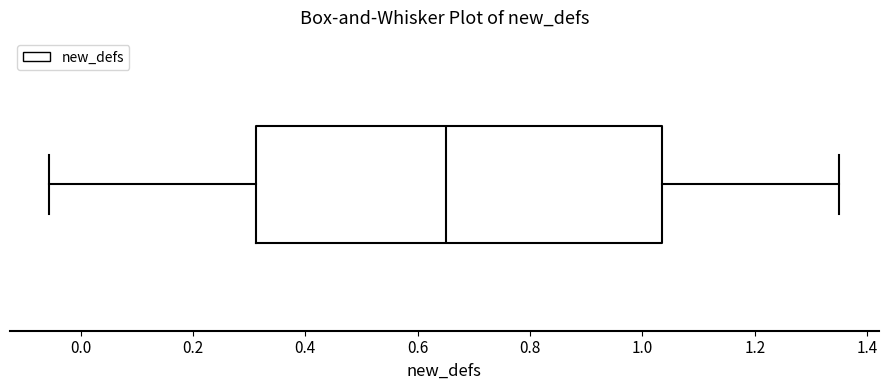

Transcribe this box plot: give where the median line is, the range the box spans, and where the two whiskers end, as read against the x-axis. The values are not printed on the chart, so give them approximately, as read against the axis.

median 0.64, box 0.32 to 1.04, whiskers -0.06 to 1.36